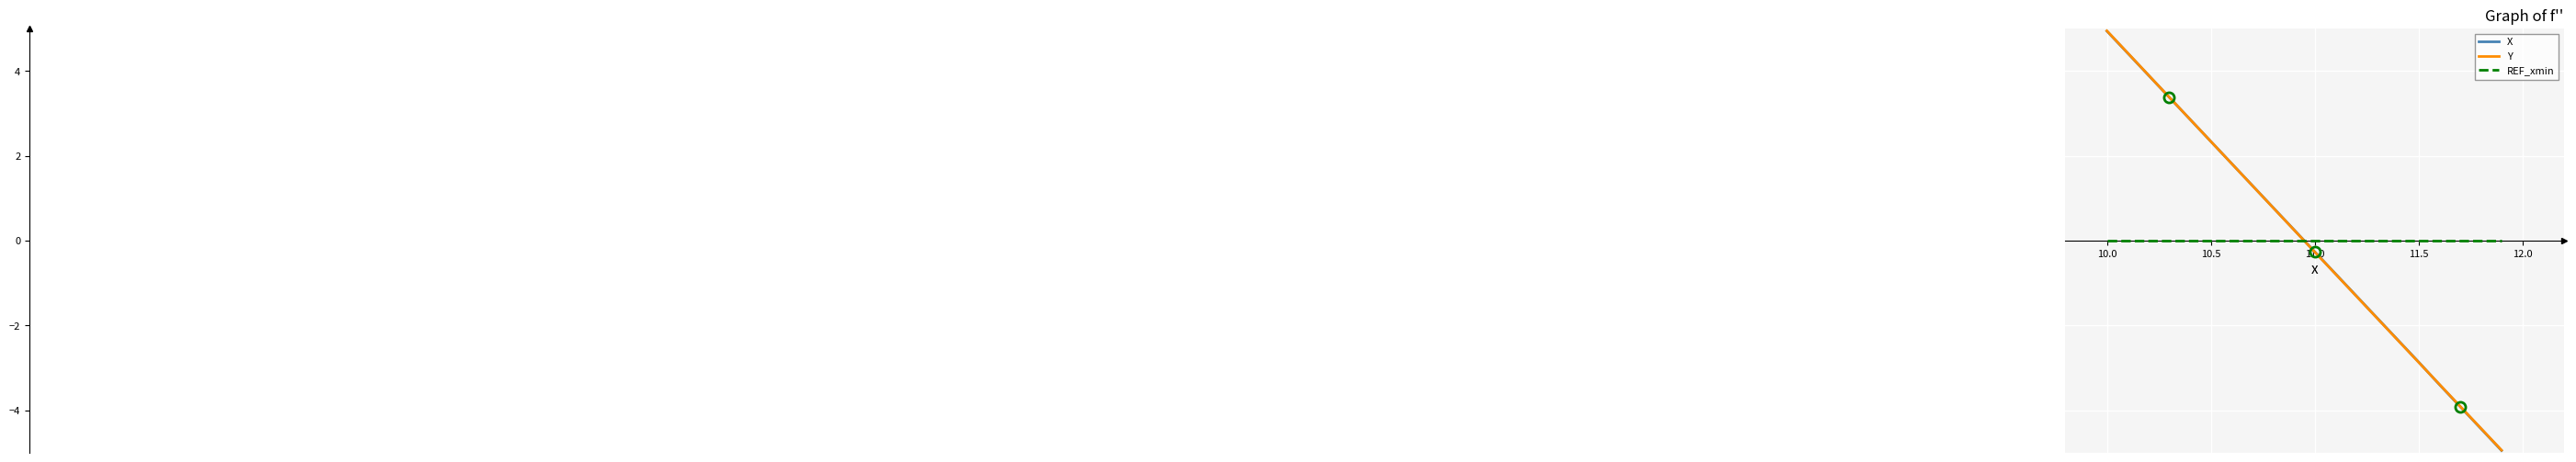

Which series has the widest spread of values?

X